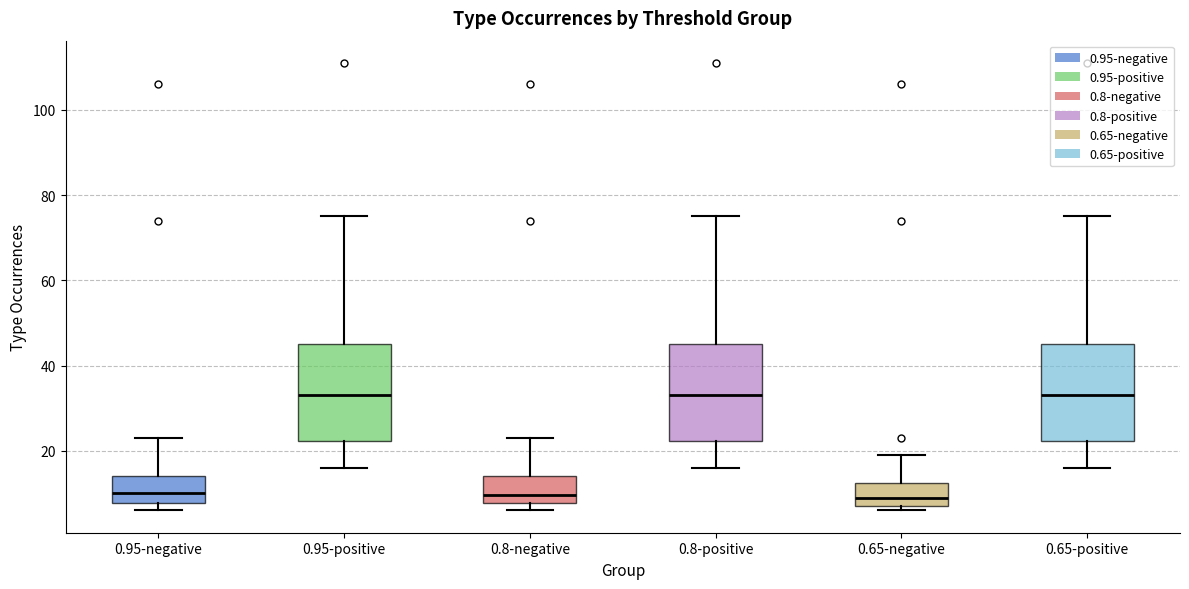

Where does the median line of the box for 0.65-positive sit on the y-axis? The values are not printed on the chart, so give them approximately, as read against the axis.

34